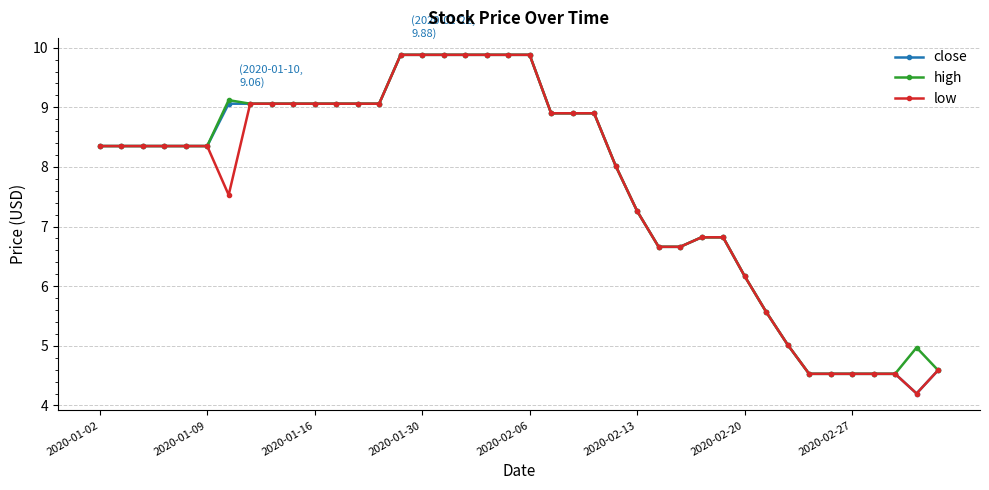

What is the highest value of the high series?

9.9